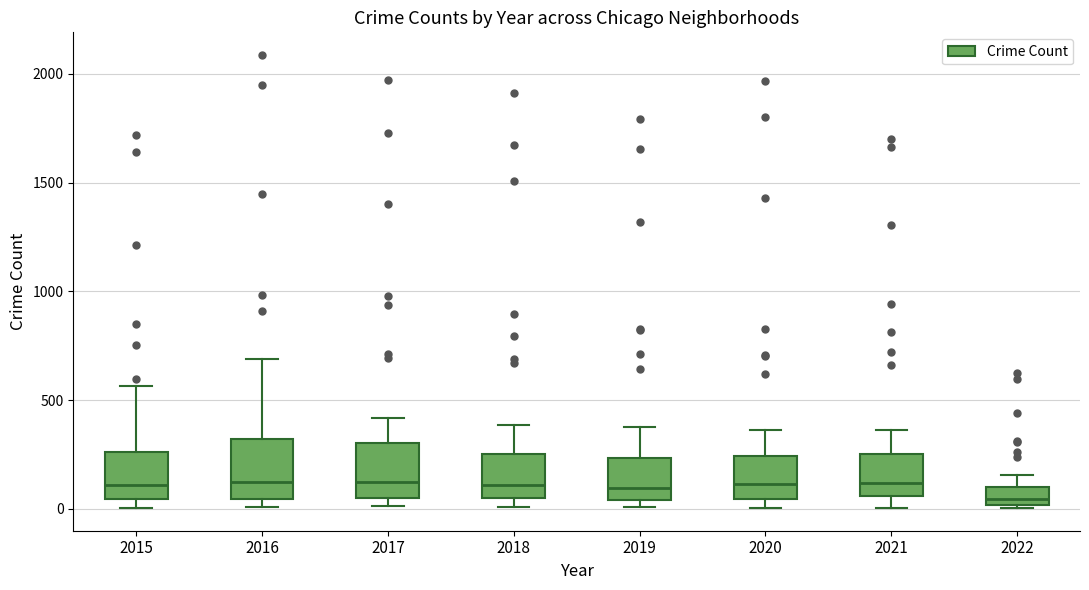

Reading left to right, transcribe this box plot: for each box, give where its median line is, the range the box spans, and where its two whiskers end, as read against the y-axis. The values are not printed on the chart, so give them approximately, as read against the axis.

2015: median 100, box 50 to 250, whiskers 0 to 550
2016: median 150, box 50 to 300, whiskers 0 to 700
2017: median 100, box 50 to 300, whiskers 0 to 400
2018: median 100, box 50 to 250, whiskers 0 to 400
2019: median 100, box 50 to 250, whiskers 0 to 400
2020: median 100, box 50 to 250, whiskers 0 to 350
2021: median 100, box 50 to 250, whiskers 0 to 350
2022: median 50, box 0 to 100, whiskers 0 to 150